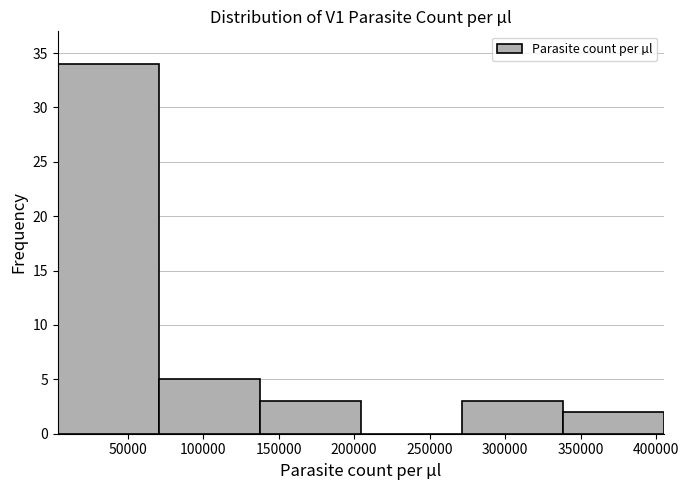

Reading left to right, list every bar in this chart as the range it spans on the x-axis followed by its height. Neither the bar edges nor the heights are printed on the chart, so give them approximately, as read against the axes.

5000 to 70000: 34
70000 to 135000: 5
135000 to 205000: 3
205000 to 270000: 0
270000 to 340000: 3
340000 to 405000: 2